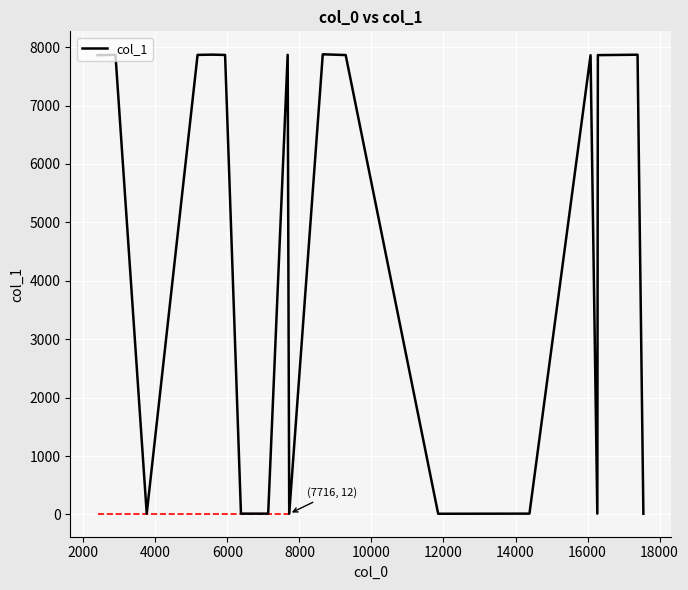

What is the difference between the maximum and minimum values?

7865